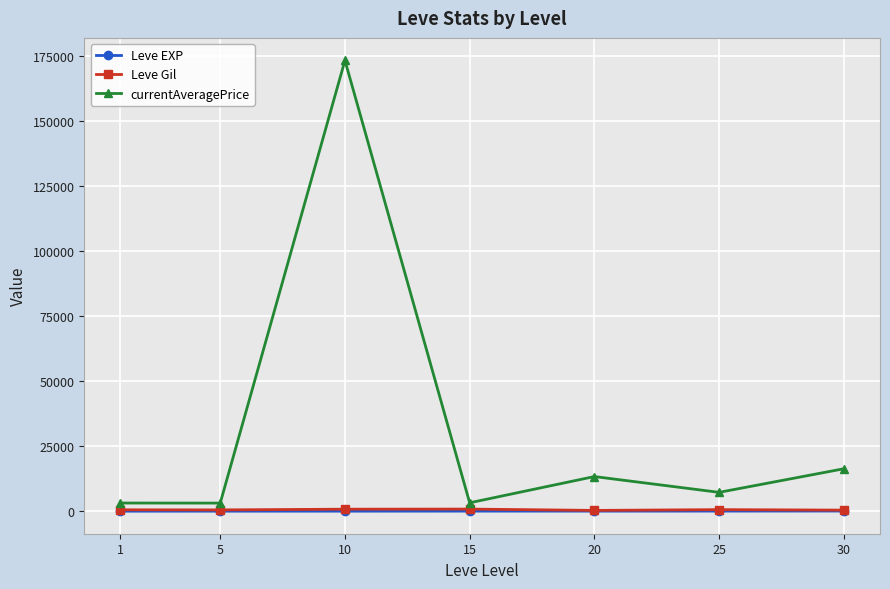

In Leve Gil, how many points are lower than both neighbors (excluding endpoints)?

2